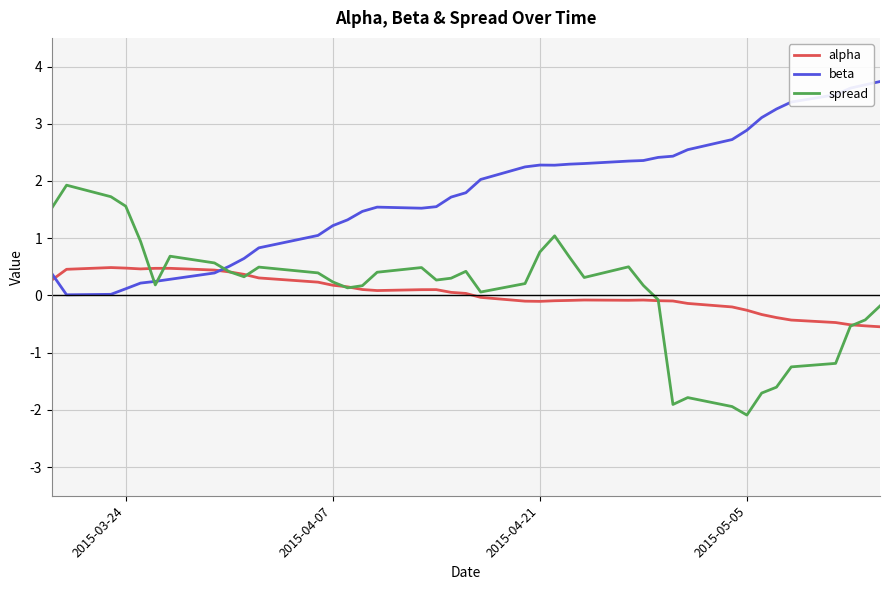

Which series has the largest total across all categories?

beta